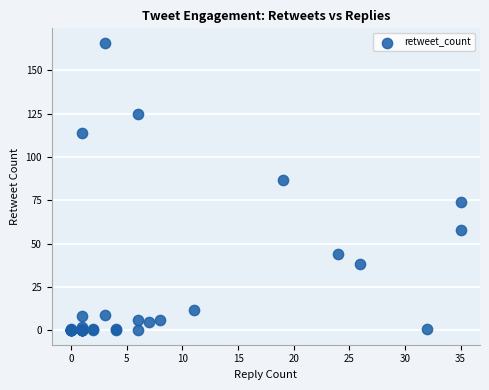

What Y value in the scatter plot is closest to 83?

87